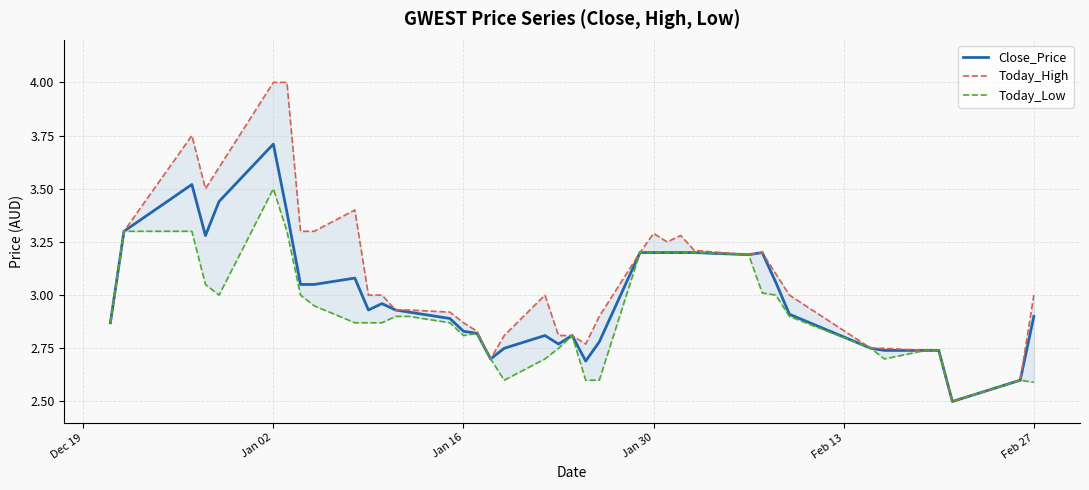

The Close_Price series shows 5.4 at Jan 30. True or false?

False